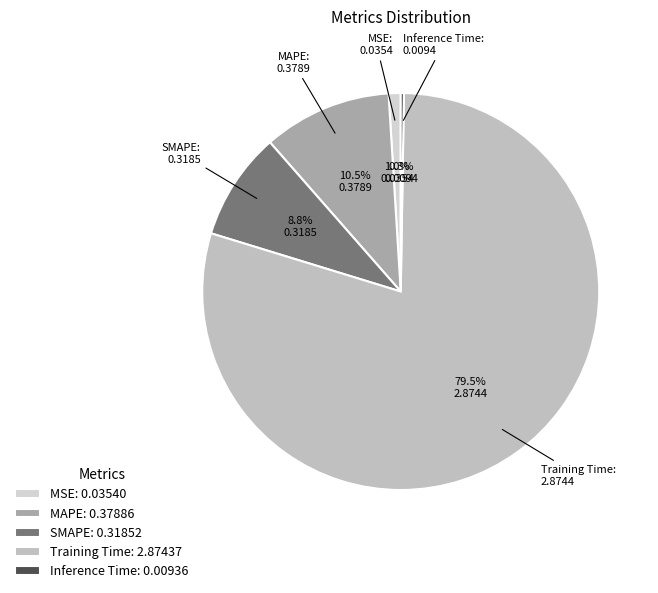

What is the change in value from MSE to MAPE?

+0.3